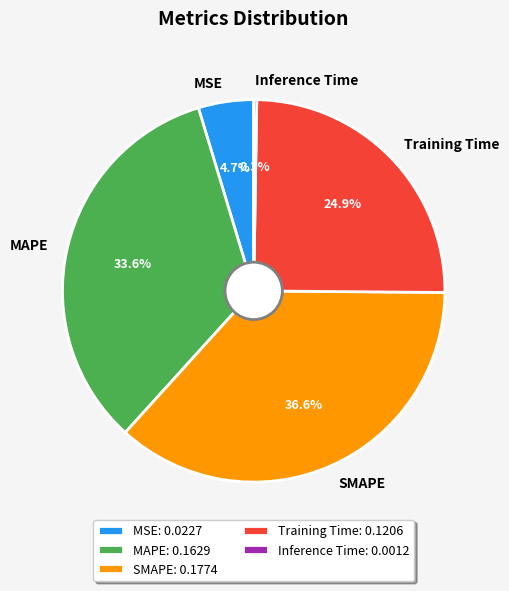

Is there any slice that represents more than half of the pie?

No